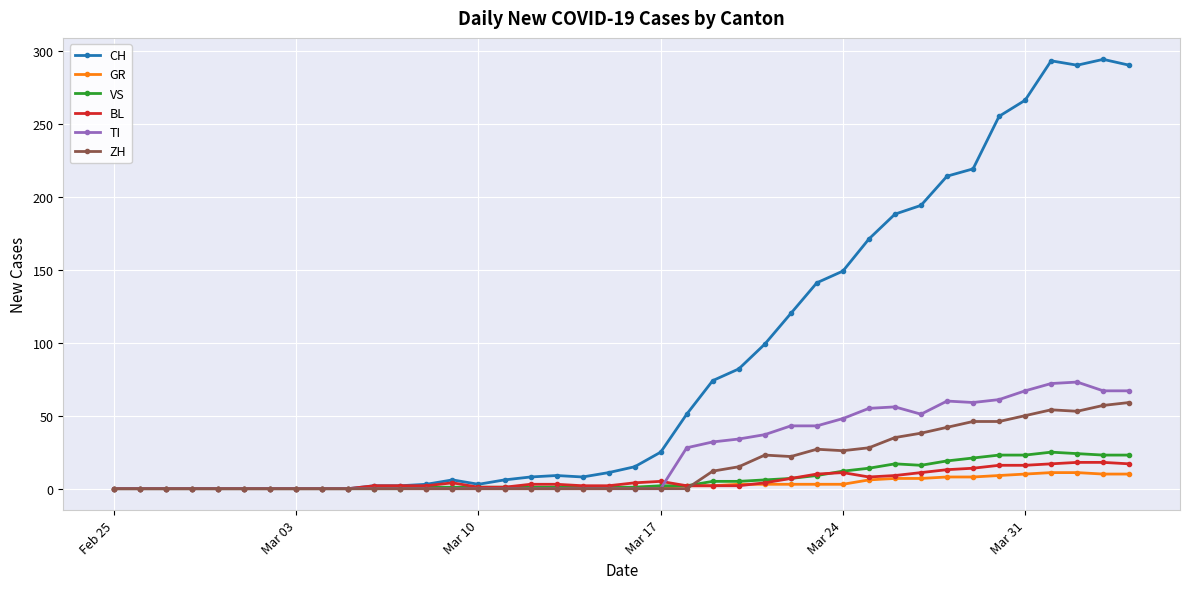

Which series has the widest spread of values?

CH